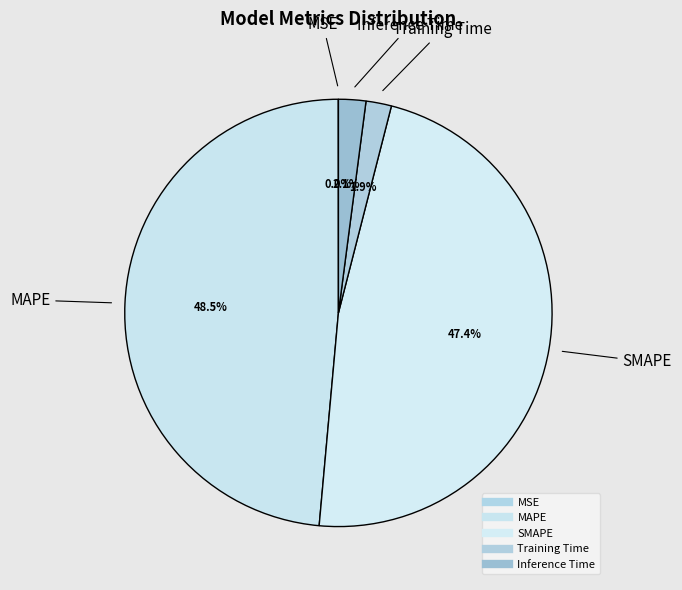

Does Inference Time represent more than half of the total?

No